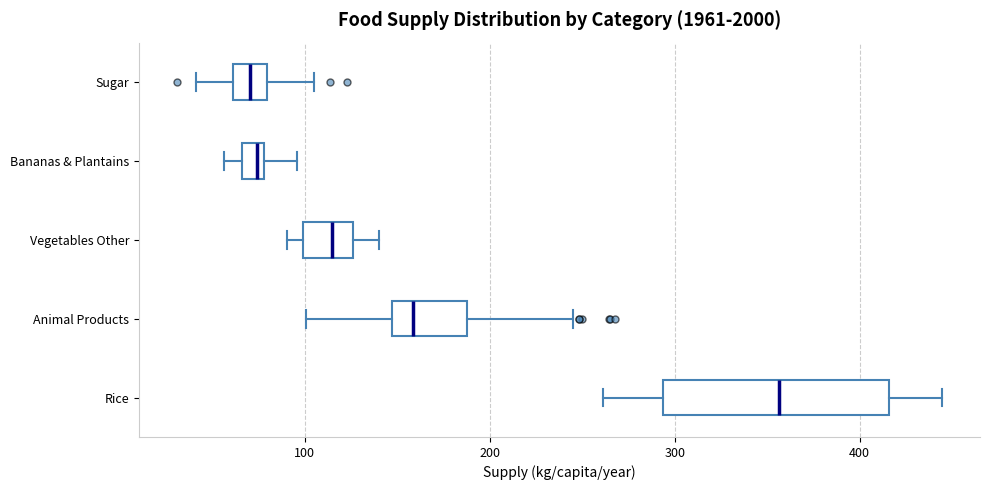

Where does the left whisker of the box for Rice end on the x-axis? The values are not printed on the chart, so give them approximately, as read against the axis.

260